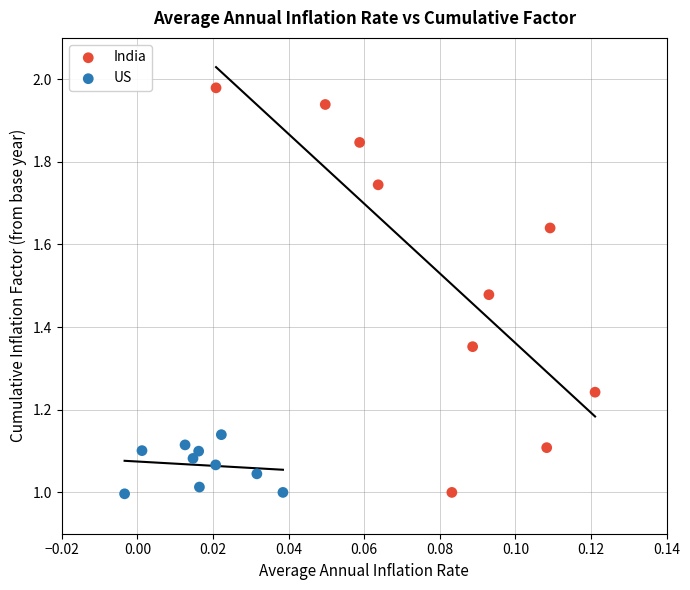

Which series has the widest spread of Y values?

India